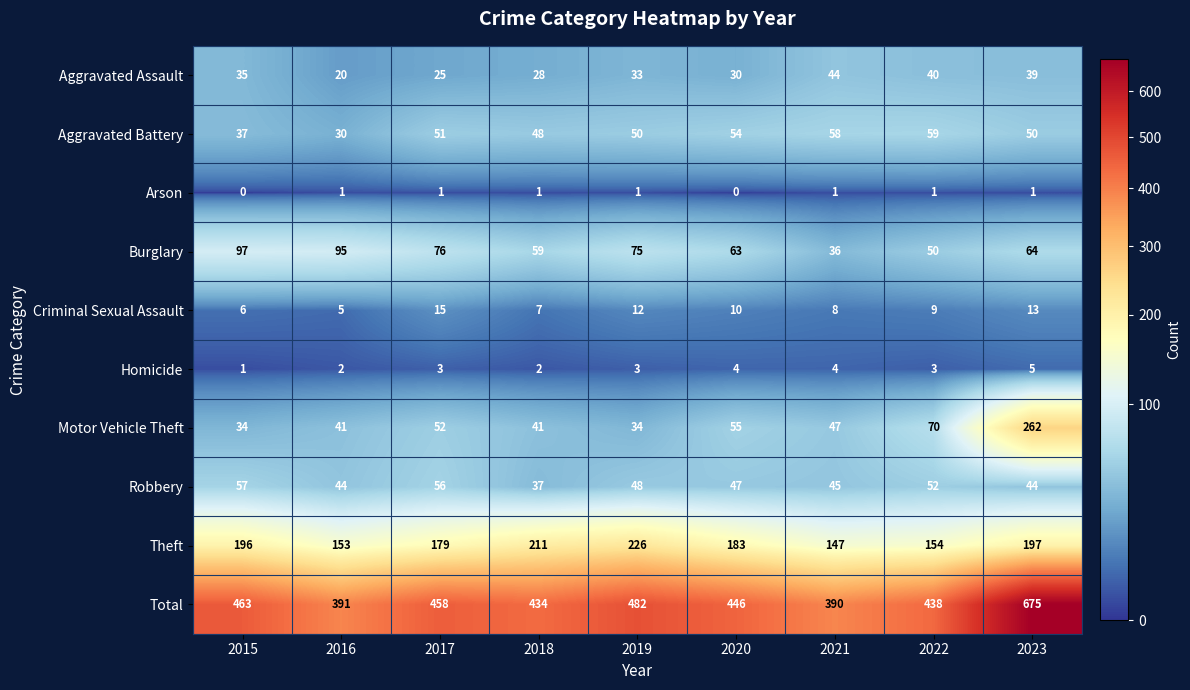

List the labels in order of Criminal Sexual Assault value, largest first.

2017, 2023, 2019, 2020, 2022, 2021, 2018, 2015, 2016